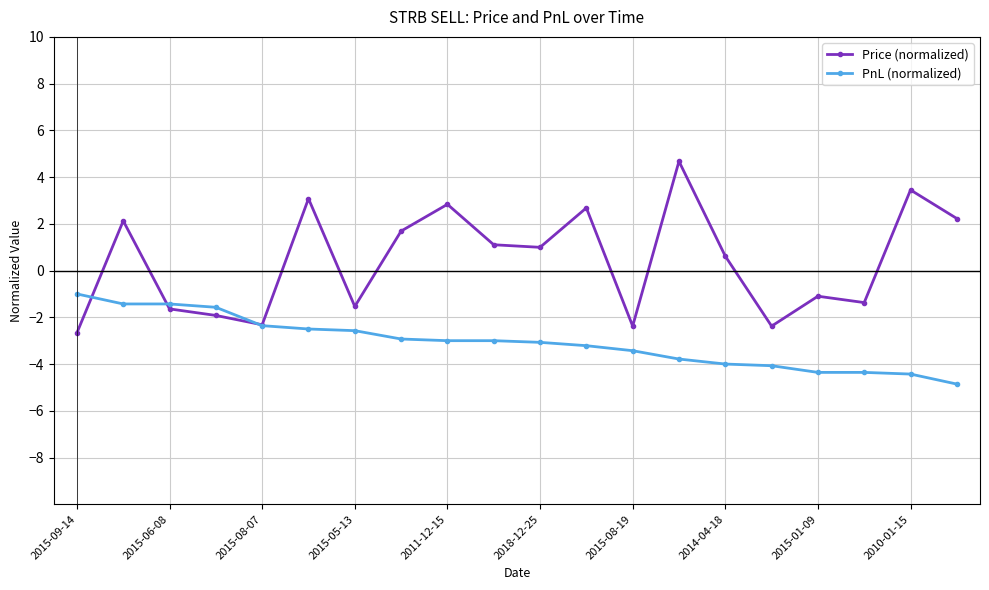

Which series has the largest range (max minus min)?

Price (normalized)